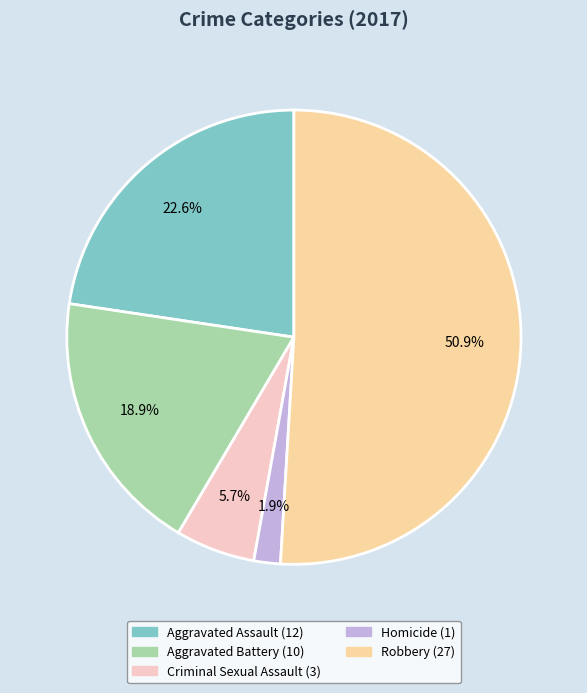

How many slices are in this pie chart?

5